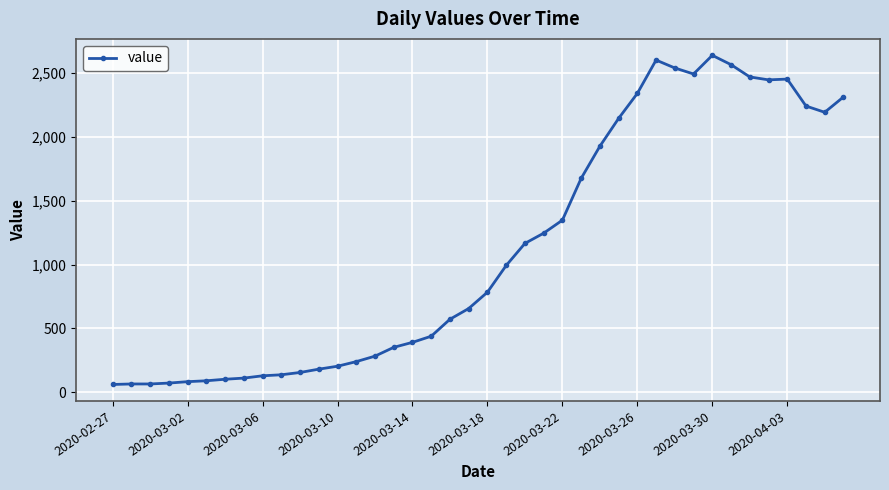

What is the value of the 28th point from the left?

2145